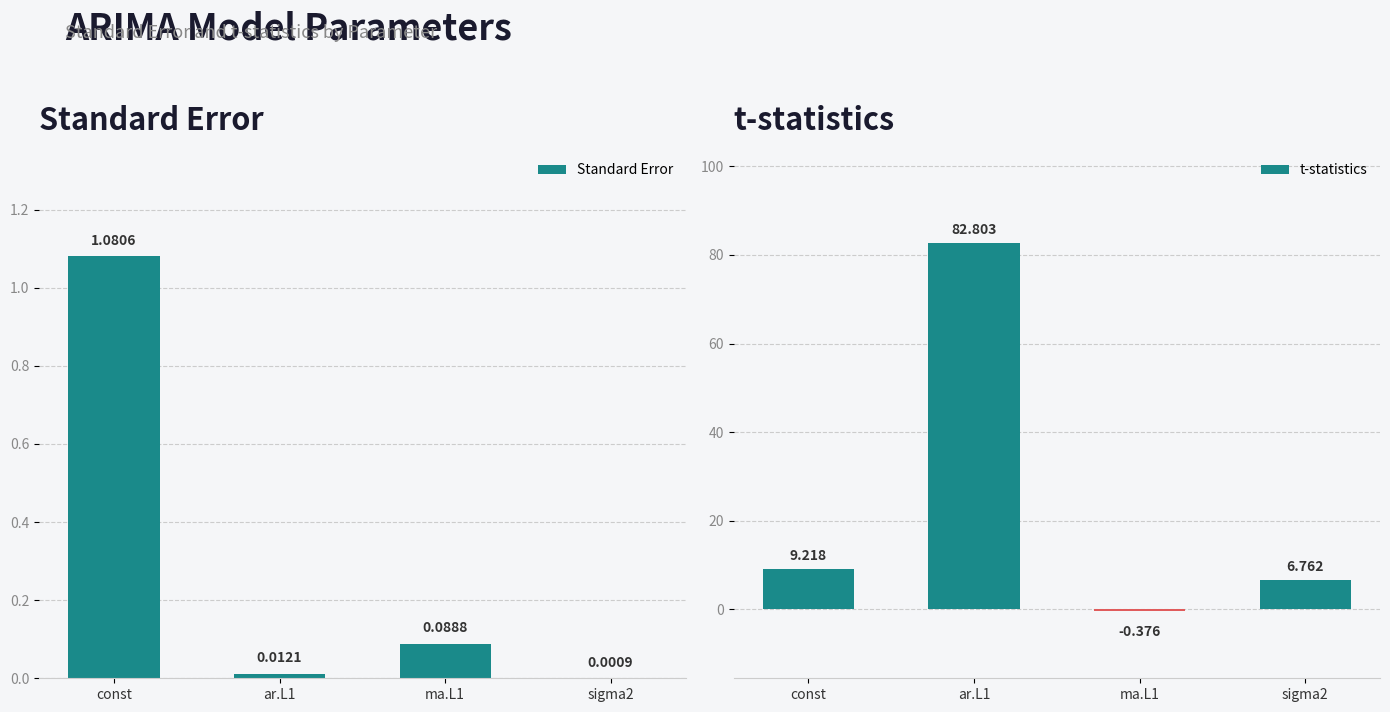

Is the value of t-statistics at const greater than the value of Standard Error at const?

Yes